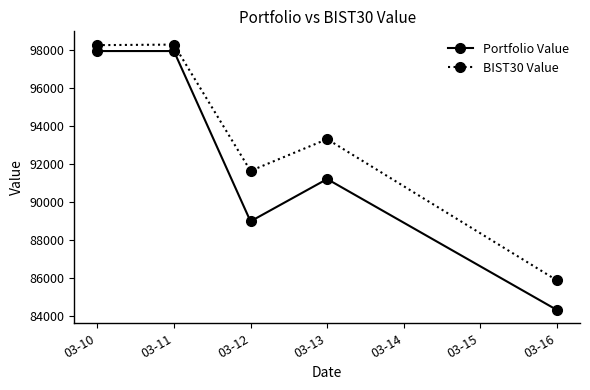

The value of BIST30 Value at 03-11 is 98301.2. True or false?

True